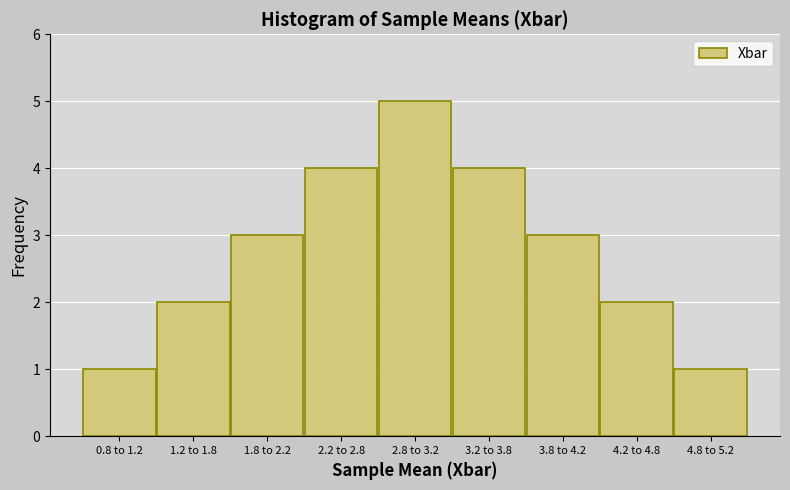

Reading left to right, list all the values displayed in this chart.

0.8 to 1.2=1	1.2 to 1.8=2	1.8 to 2.2=3	2.2 to 2.8=4	2.8 to 3.2=5	3.2 to 3.8=4	3.8 to 4.2=3	4.2 to 4.8=2	4.8 to 5.2=1